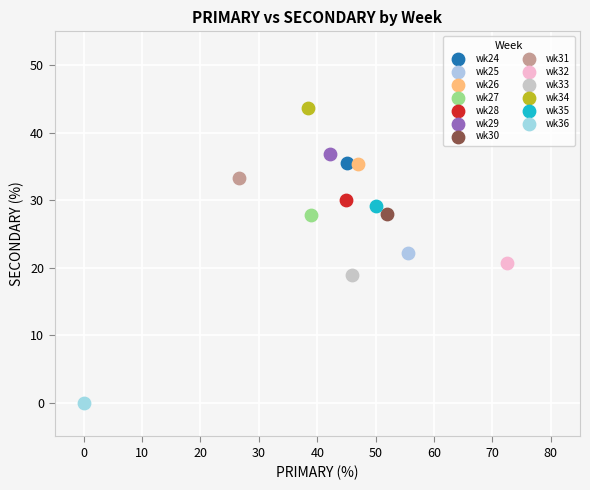

What are all the series names shown in the legend?

wk24, wk25, wk26, wk27, wk28, wk29, wk30, wk31, wk32, wk33, wk34, wk35, wk36